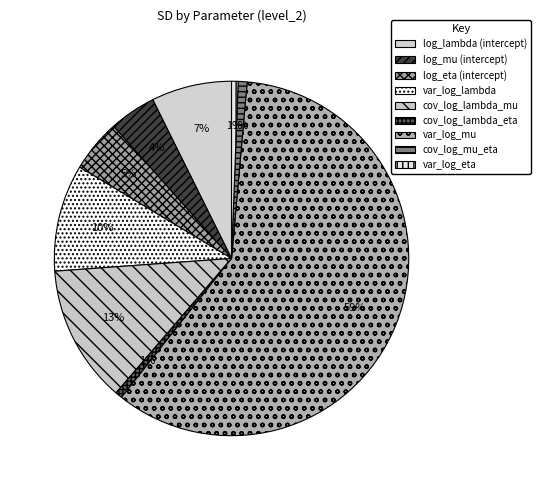

How many segments does this pie chart have?

9